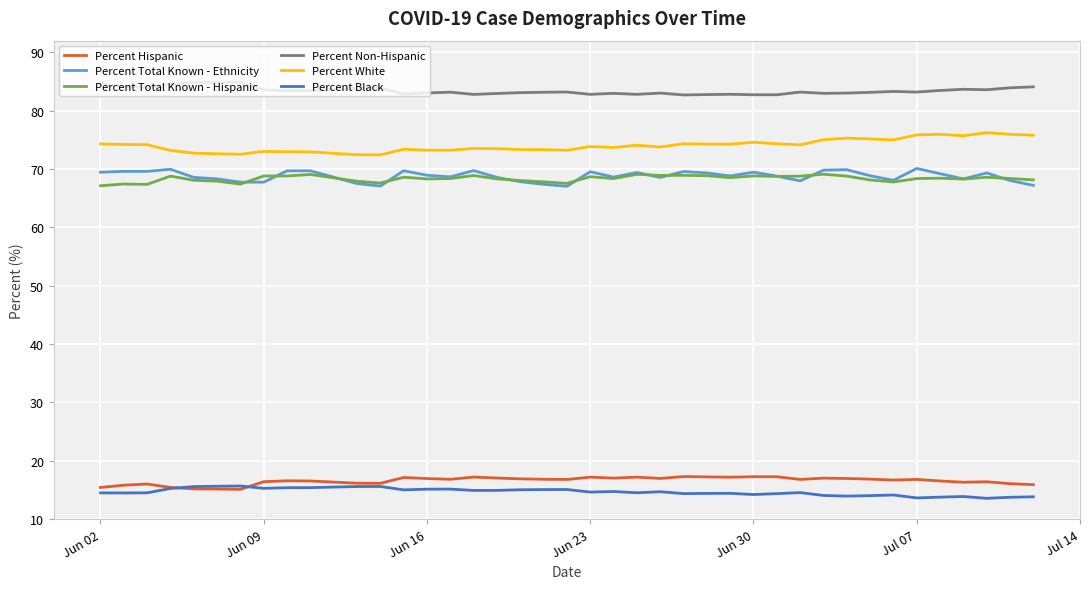

What is the smallest value displayed?

13.6